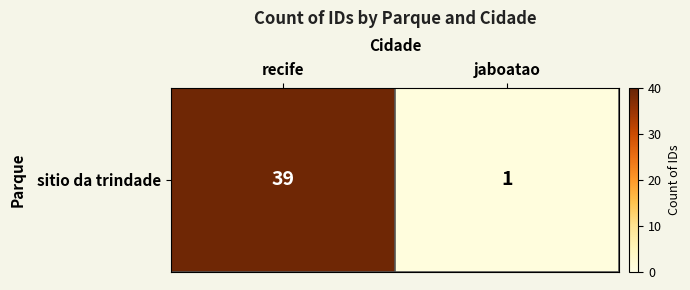

Is it true that the value at recife is 58?

False